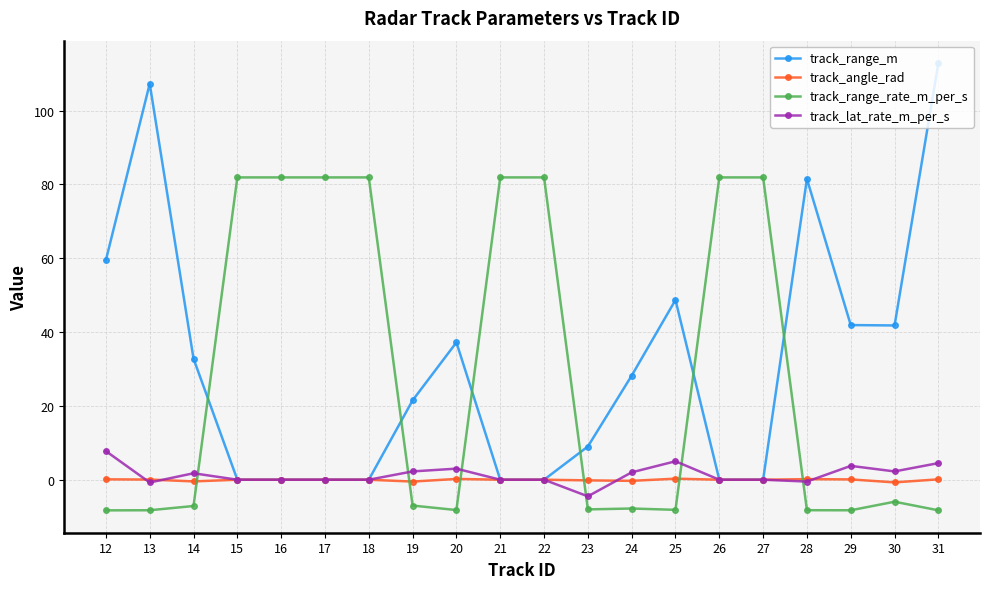

Which series ends up on top after the final intersection of track_range_rate_m_per_s and track_angle_rad?

track_angle_rad